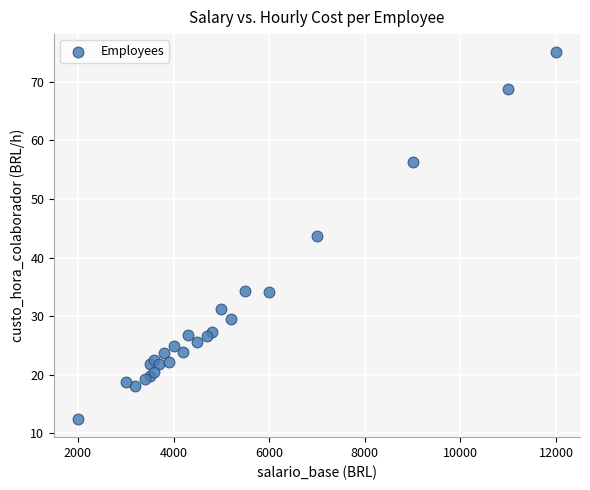

What Y value in the scatter plot is closest to 43?

43.8